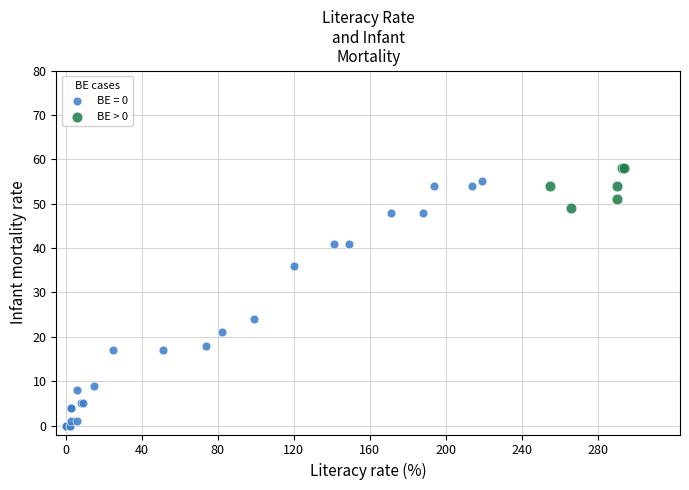

Which series reaches the minimum Y coordinate?

BE = 0